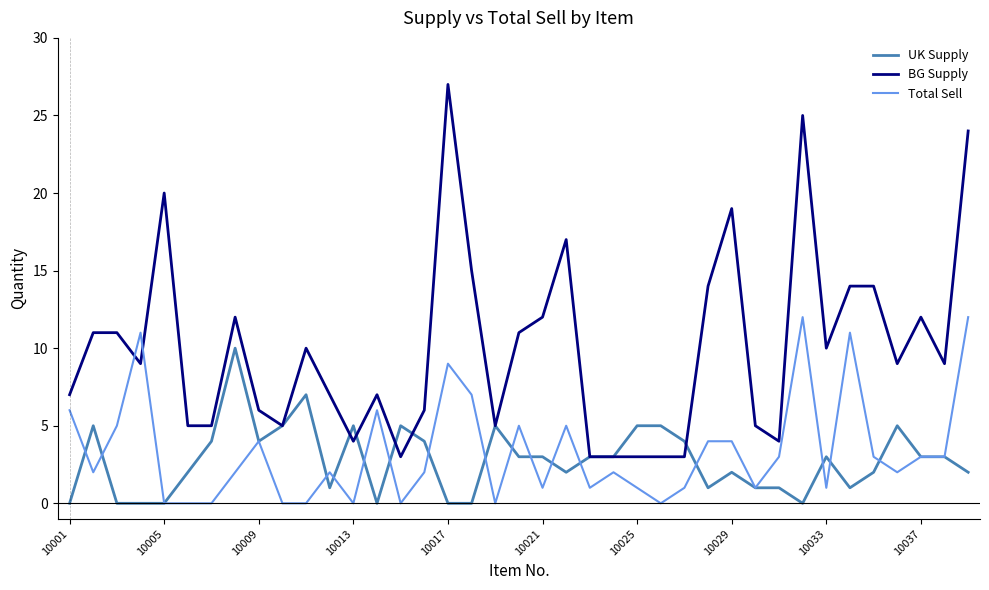

What is the greatest value displayed?

27